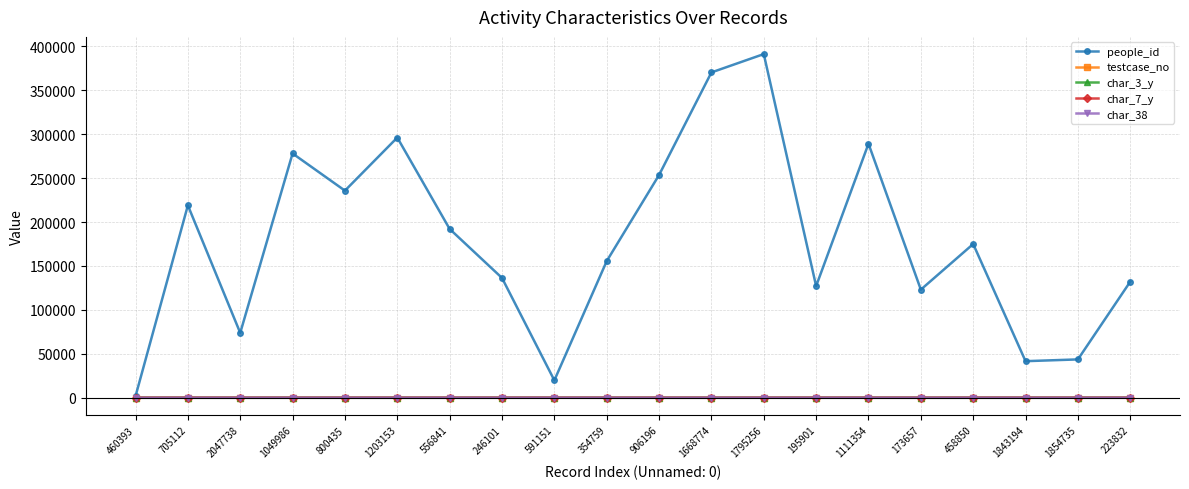

How many categories are shown in the chart?

20